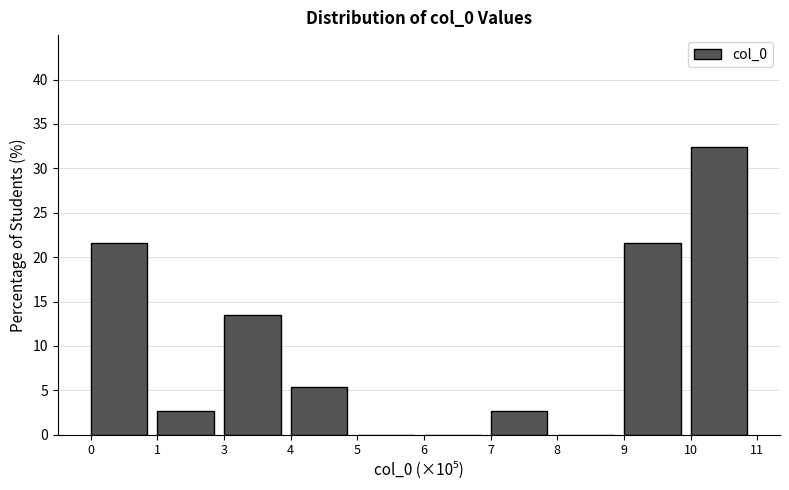

Reading left to right, what are all the values shown in this chart?

0=21.6	1=2.7	3=13.5	4=5.4	5=0.0	6=0.0	7=2.7	8=0.0	9=21.6	10=32.4